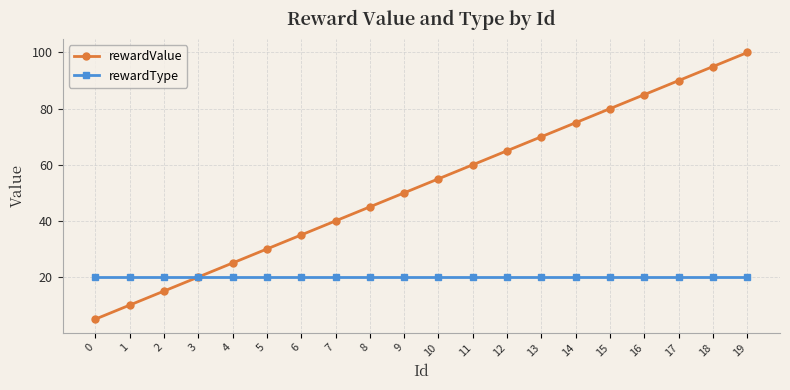

True or false: rewardType has a value of 30 at 3.

False